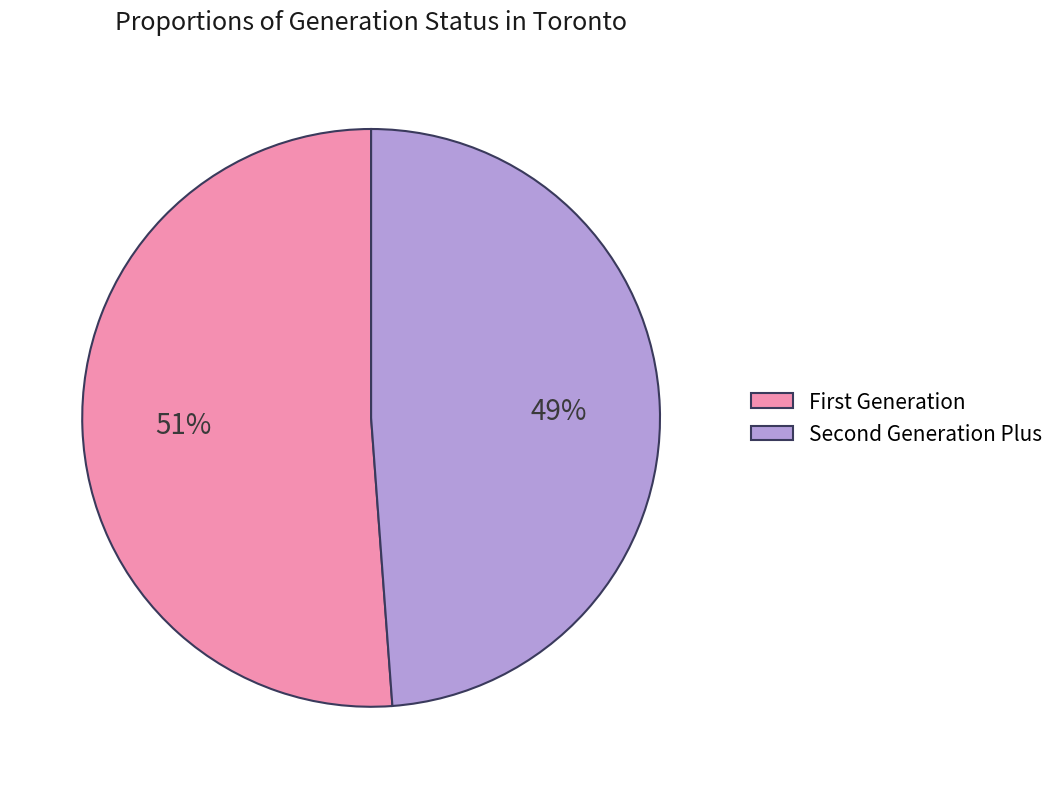

Count the number of slices in the pie.

2